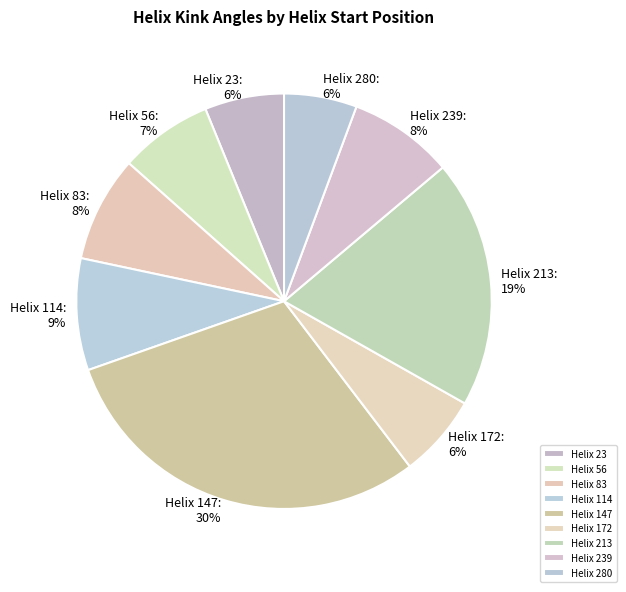

Which has a higher value, Helix 83 or Helix 172?

Helix 83